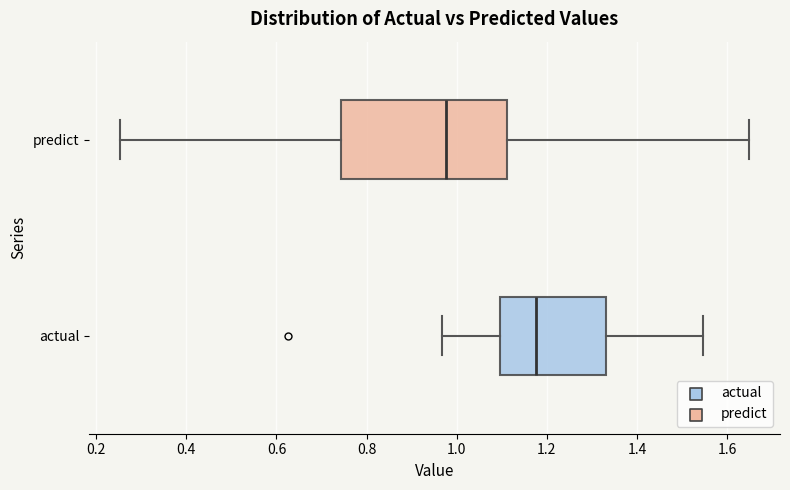

Which box is the widest, from its left edge to its right edge?

predict